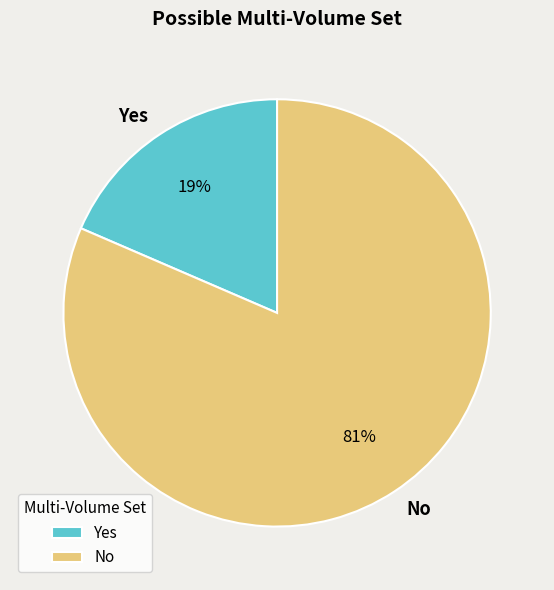

Which slice is the smallest?

Yes